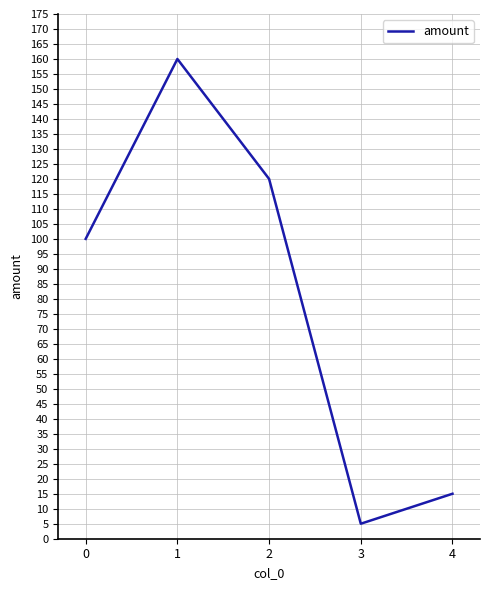

What is the ratio of the value at 2 to the value at 0?

1.2